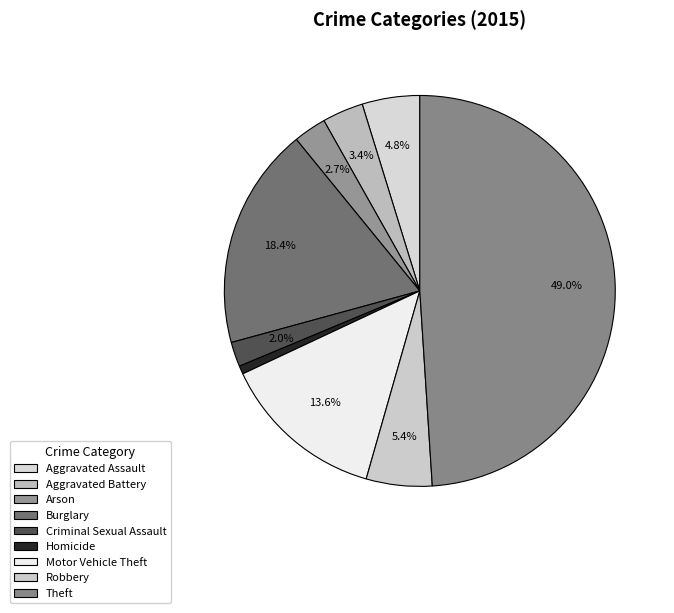

To the nearest percent, what is the difference between the largest and smallest slice percentages?

48%